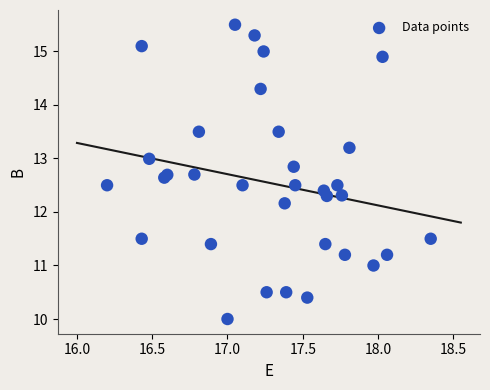

What Y value in the scatter plot is closest to 12?

12.2